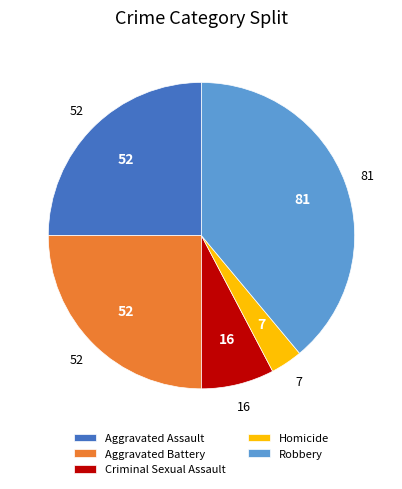

Which slice is the largest?

Robbery